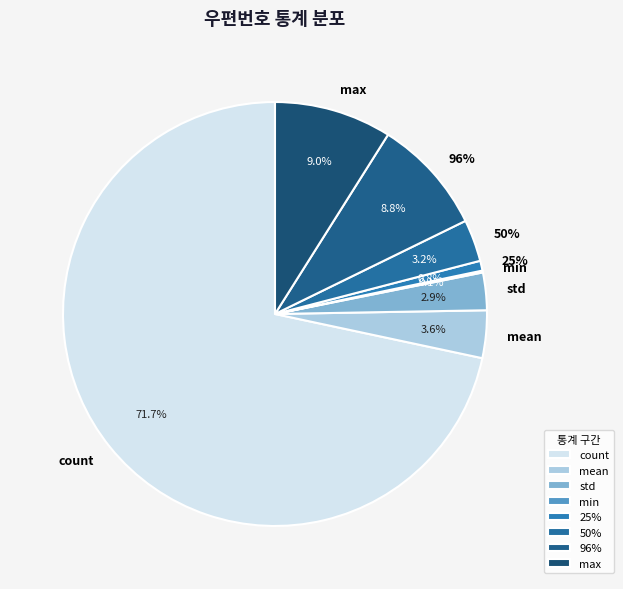

What is the change in value from 50% to 96%?

+39149.0